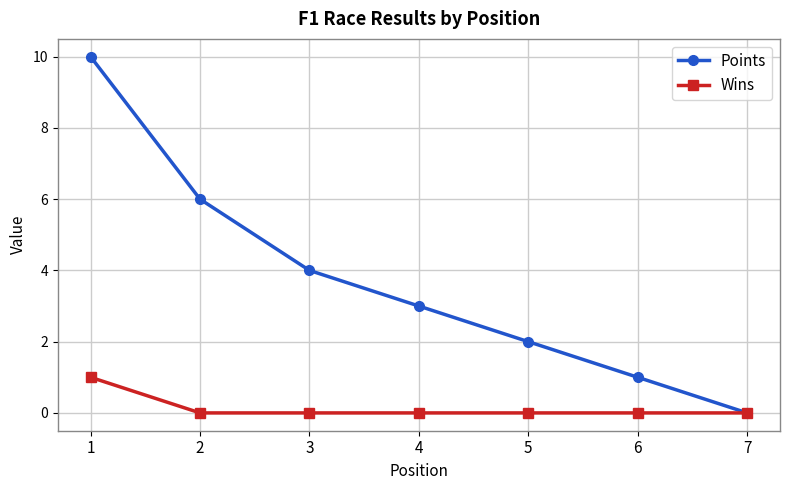

At which category is the sum across all series the highest?

1